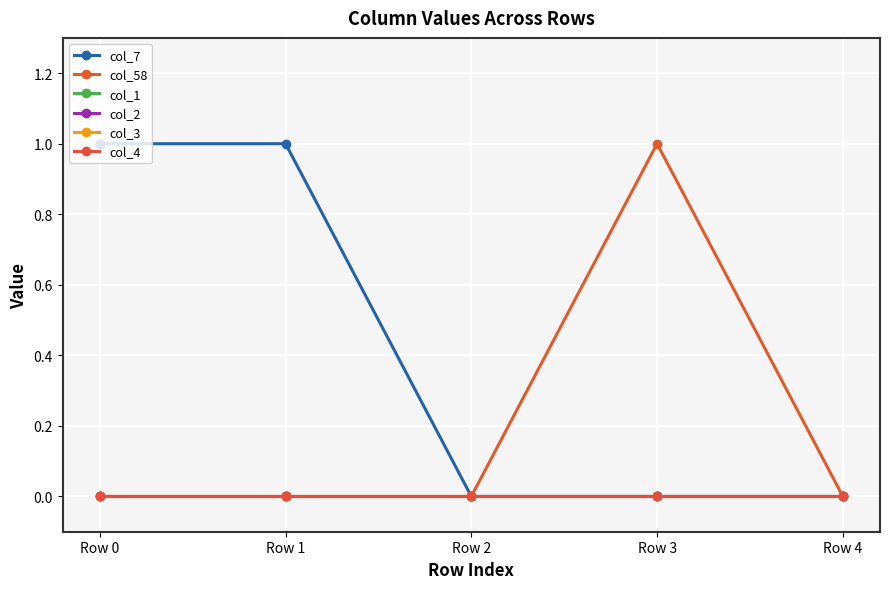

Which category has the lowest value across all series?

Row 2